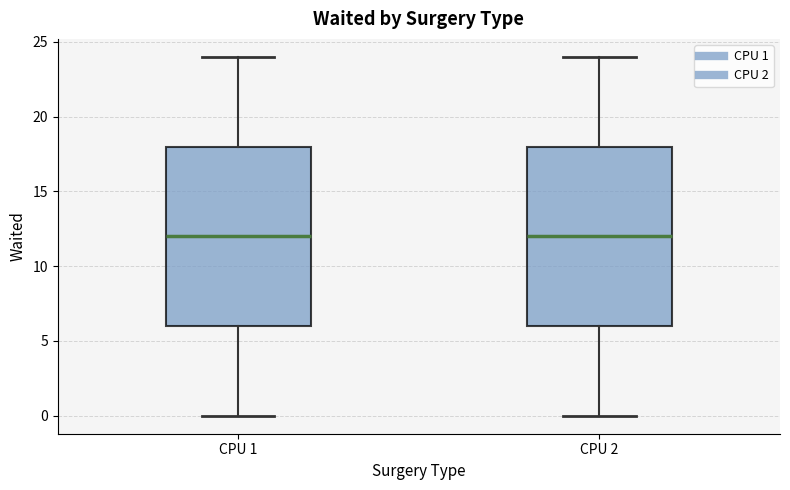

Reading left to right, read every box against the y-axis: the position of its median line, the range the box covers, and the ends of its whiskers. The values are not printed on the chart, so give them approximately, as read against the axis.

CPU 1: median 12, box 6 to 18, whiskers 0 to 24
CPU 2: median 12, box 6 to 18, whiskers 0 to 24